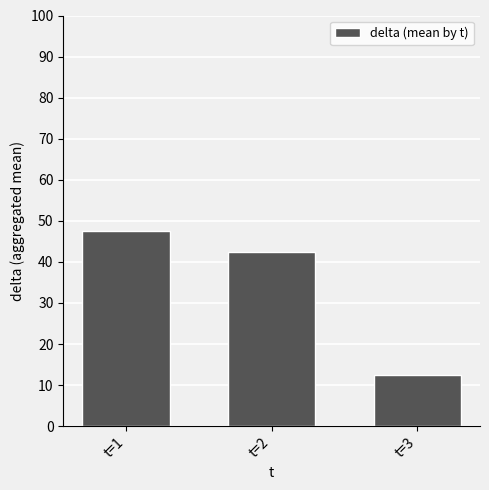

What value does the data have at t=2?

42.5